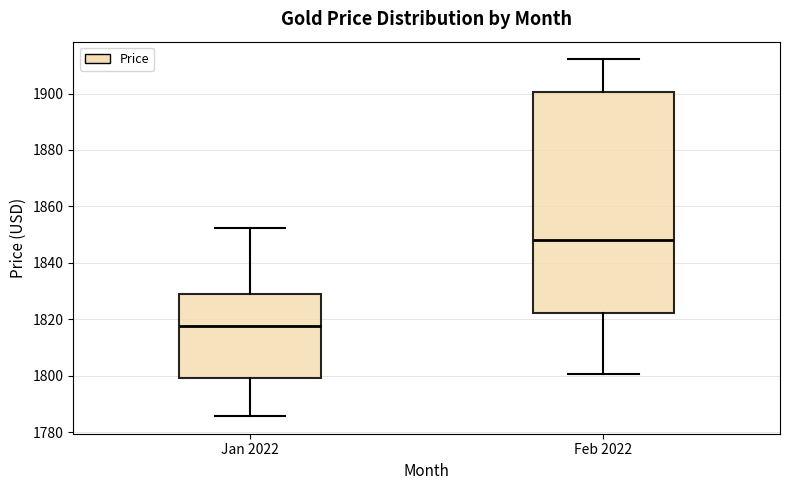

Where is the lower edge of the box for Feb 2022 on the y-axis? The values are not printed on the chart, so give them approximately, as read against the axis.

1822